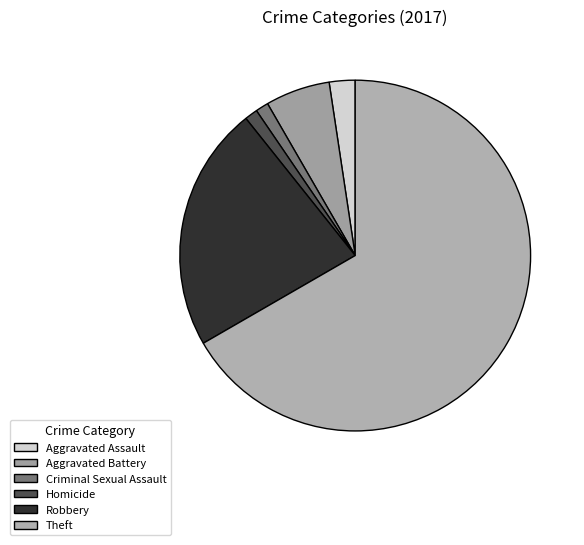

Is Aggravated Battery the majority of the pie?

No